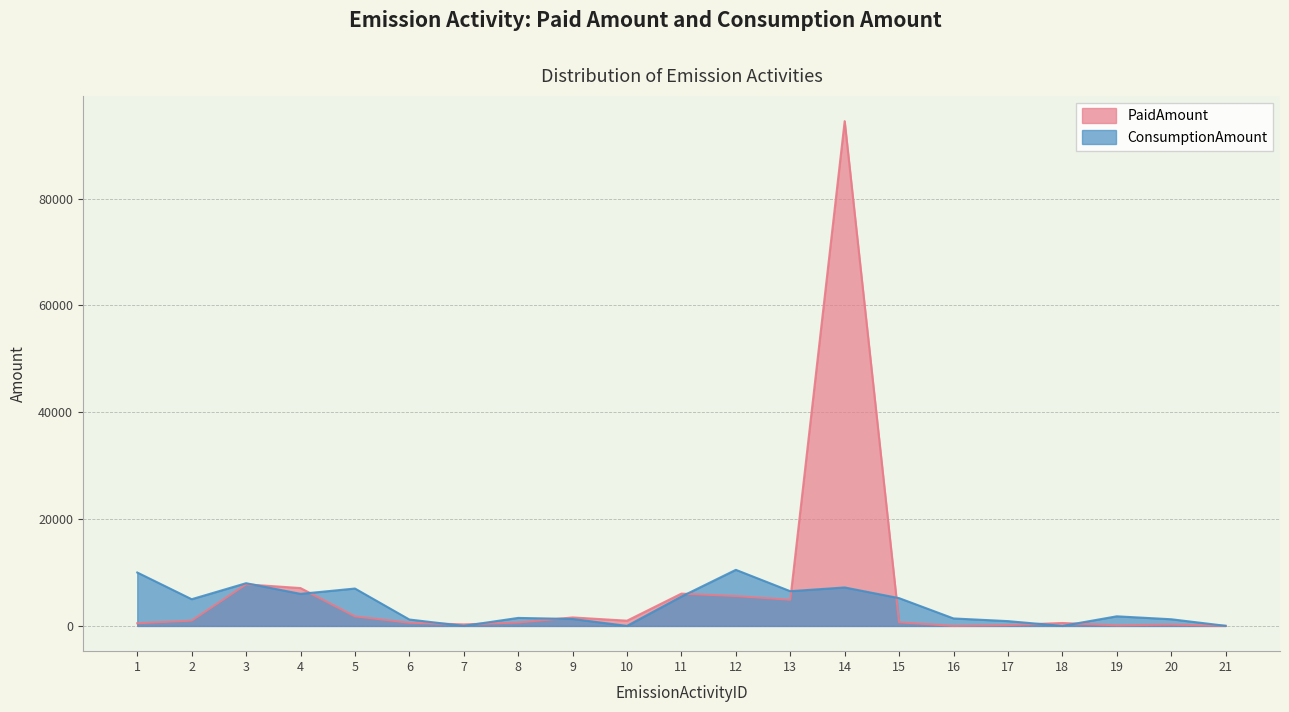

What is the difference between the highest and lowest values at 5?

5200